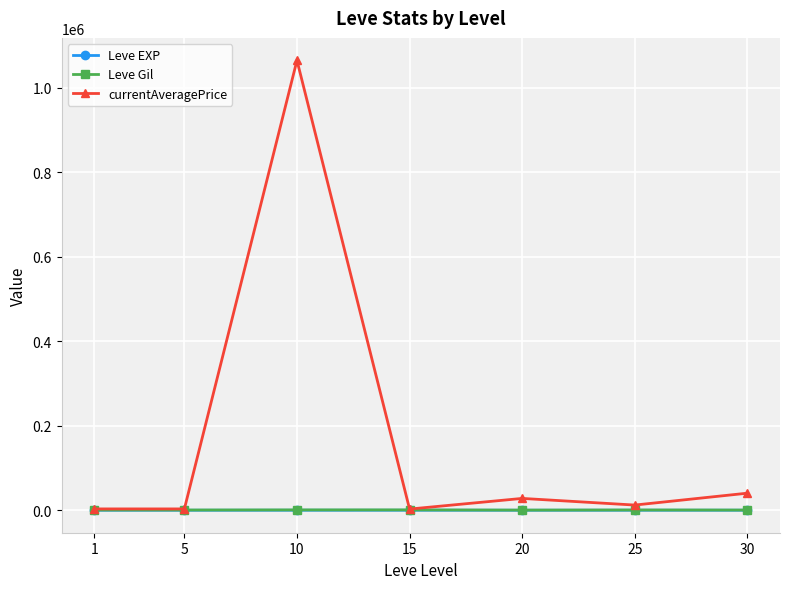

At which label does Leve Gil first exceed 531?

1